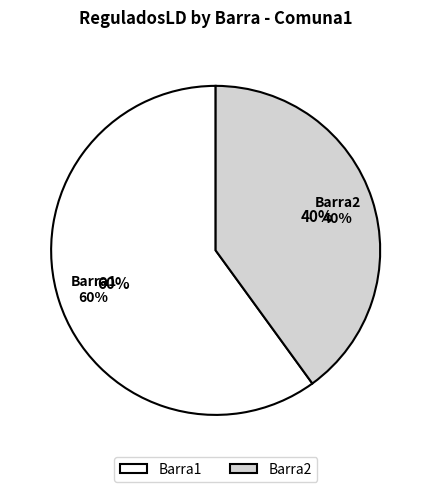

Which slice is the largest?

Barra1